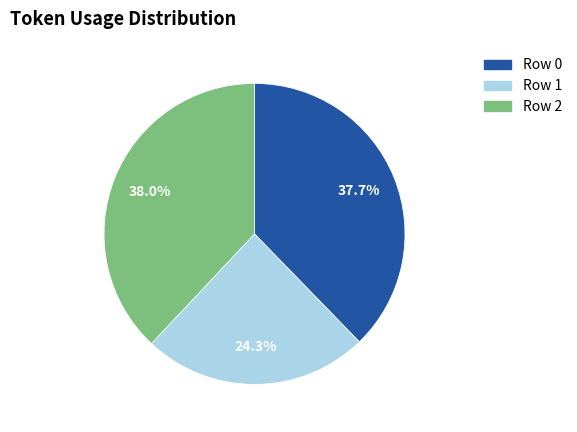

How many slices are in this pie chart?

3